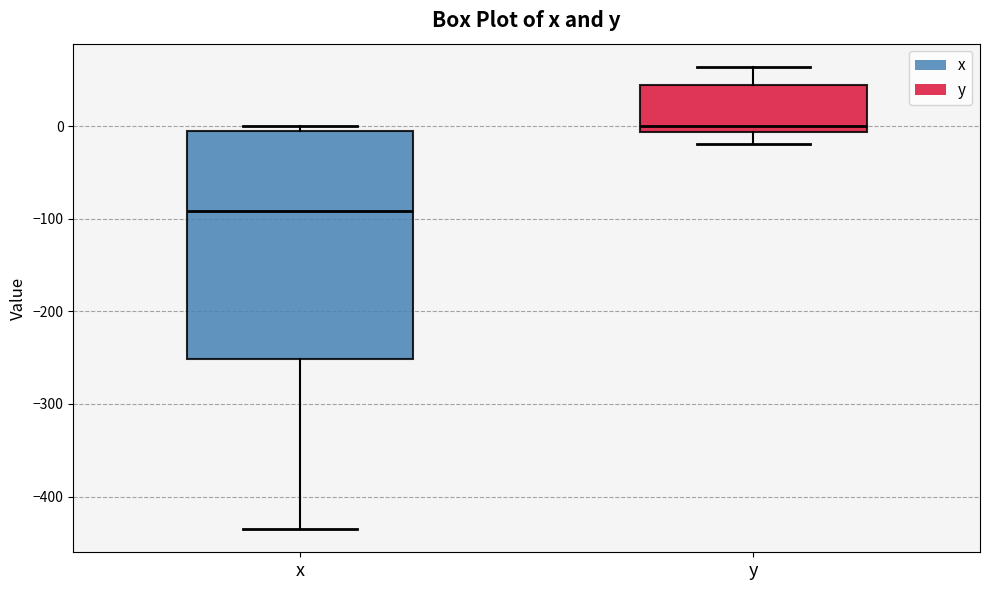

Comparing the boxes themselves (not the whiskers), which one is the tallest?

x